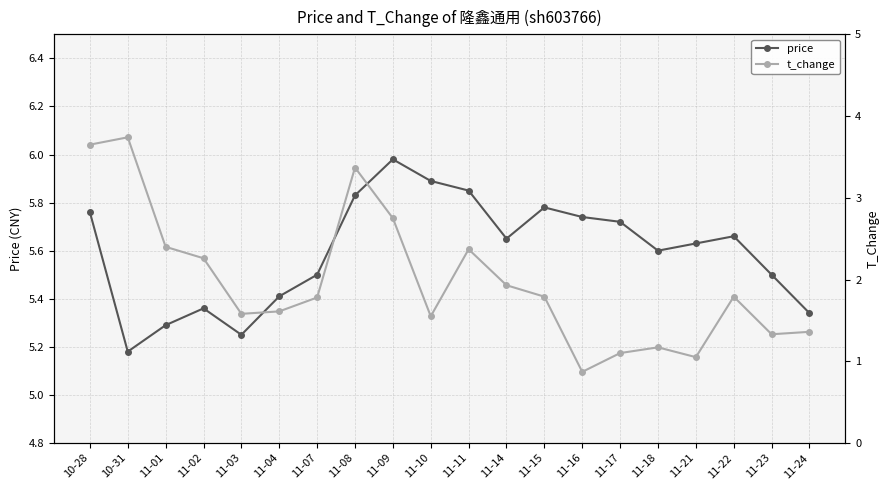

Reading right to left, transcribe all the data shown in this chart.

price: 5.3	5.5	5.7	5.6	5.6	5.7	5.7	5.8	5.7	5.8	5.9	6.0	5.8	5.5	5.4	5.2	5.4	5.3	5.2	5.8
t_change: 1.4	1.3	1.8	1.1	1.2	1.1	0.9	1.8	1.9	2.4	1.6	2.8	3.4	1.8	1.6	1.6	2.3	2.4	3.7	3.6